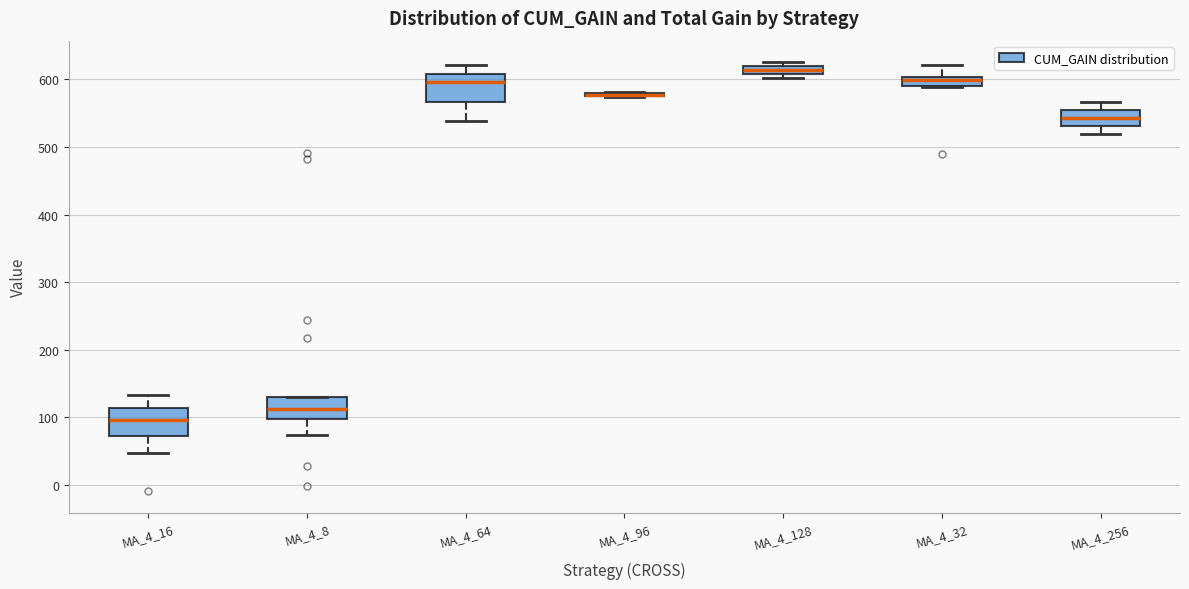

Where is the lower edge of the box for MA_4_128 on the y-axis? The values are not printed on the chart, so give them approximately, as read against the axis.

610